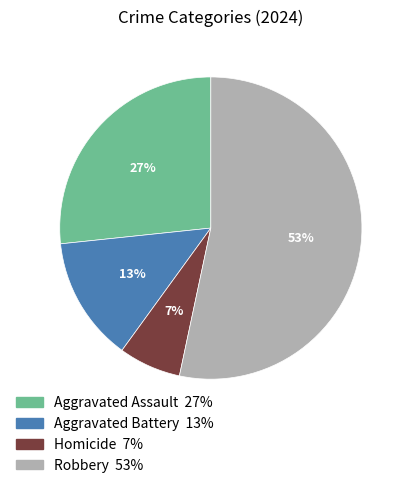

True or false: Homicide accounts for 1% of the total.

False